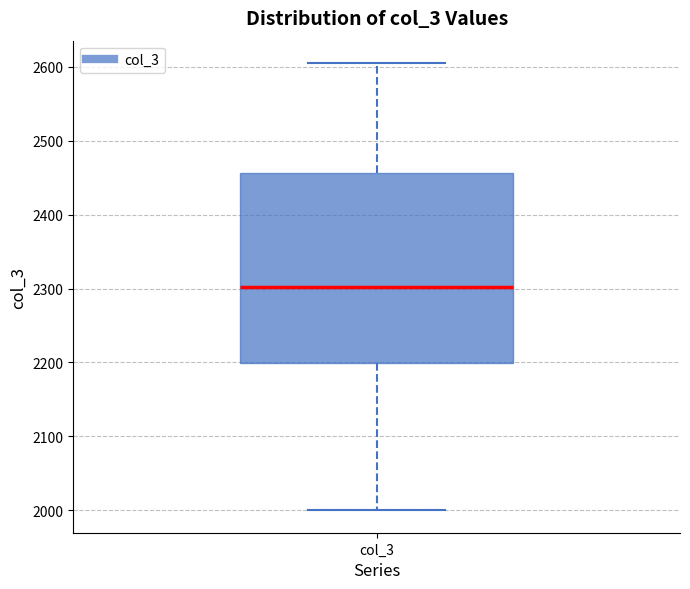

Transcribe this box plot: give where the median line is, the range the box spans, and where the two whiskers end, as read against the y-axis. The values are not printed on the chart, so give them approximately, as read against the axis.

median 2300, box 2200 to 2460, whiskers 2000 to 2610